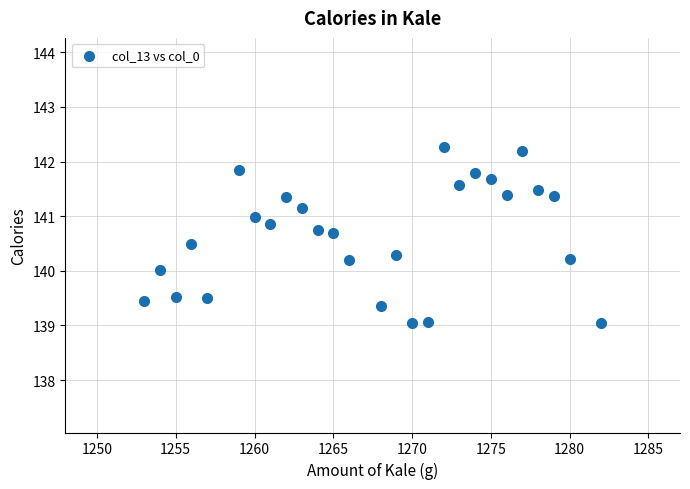

What is the range of Y values (max minus min)?

3.2